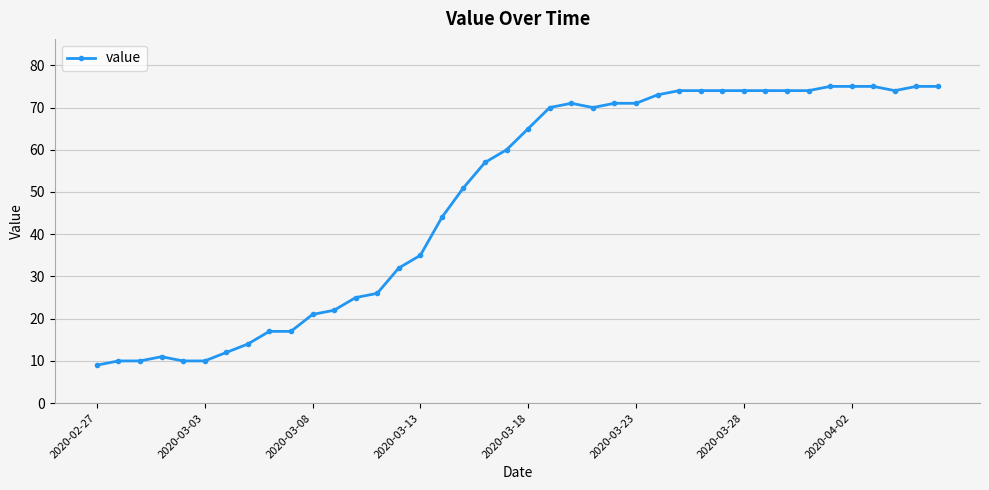

How many data points does each series have?

40